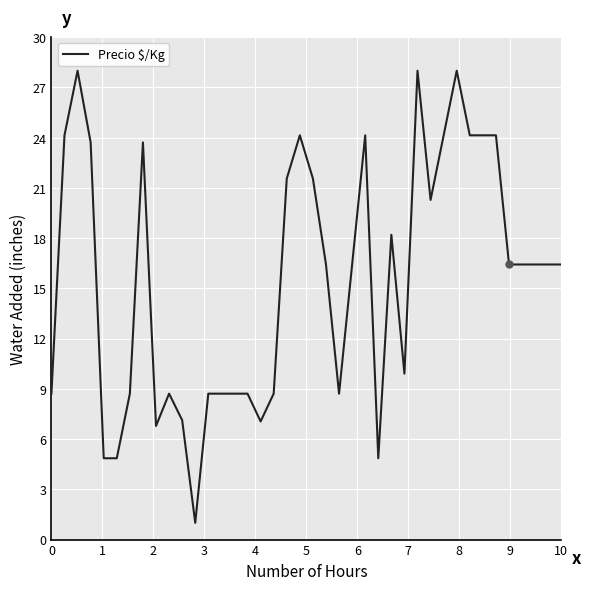

What is the maximum value shown in the chart?

28.0